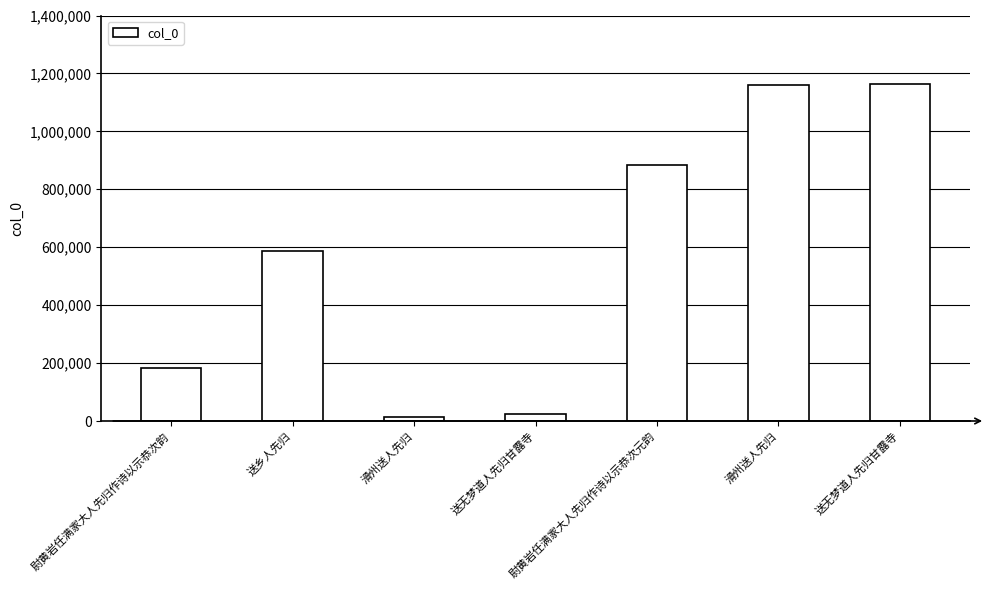

Is it true that the value at 送乡人先归 is 588533?

True